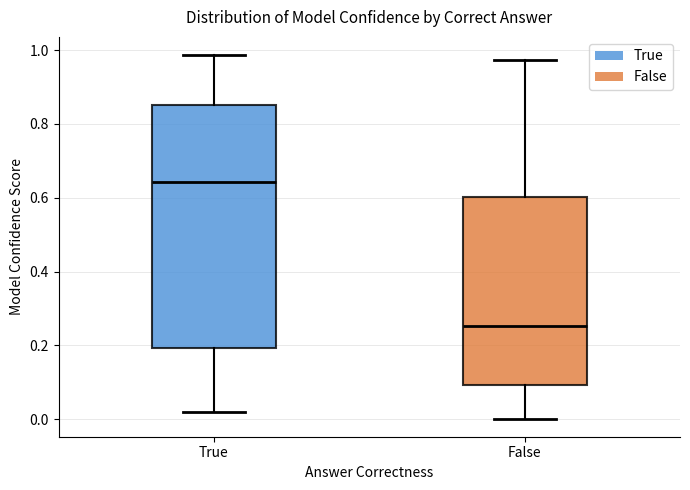

Comparing the boxes themselves (not the whiskers), which one is the tallest?

True